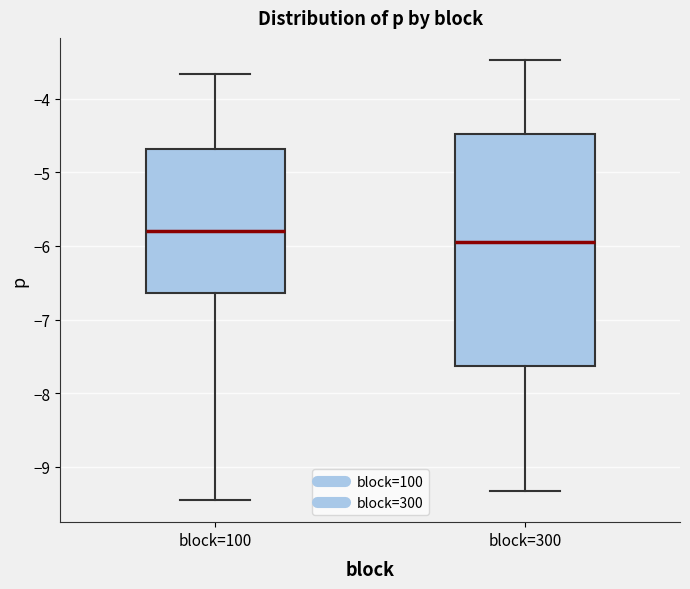

Reading left to right, read every box against the y-axis: the position of its median line, the range the box covers, and the ends of its whiskers. The values are not printed on the chart, so give them approximately, as read against the axis.

block=100: median -5.8, box -6.6 to -4.7, whiskers -9.5 to -3.7
block=300: median -5.9, box -7.6 to -4.5, whiskers -9.3 to -3.5